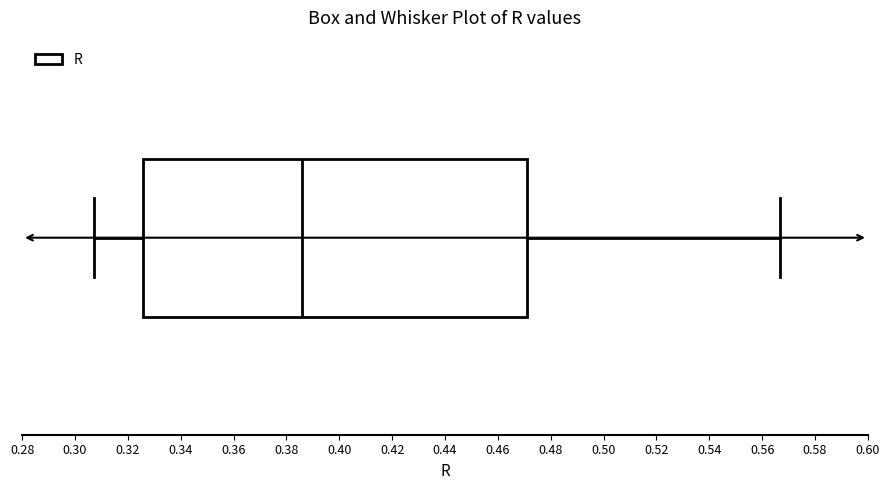

Transcribe this box plot: give where the median line is, the range the box spans, and where the two whiskers end, as read against the x-axis. The values are not printed on the chart, so give them approximately, as read against the axis.

median 0.386, box 0.326 to 0.470, whiskers 0.308 to 0.566